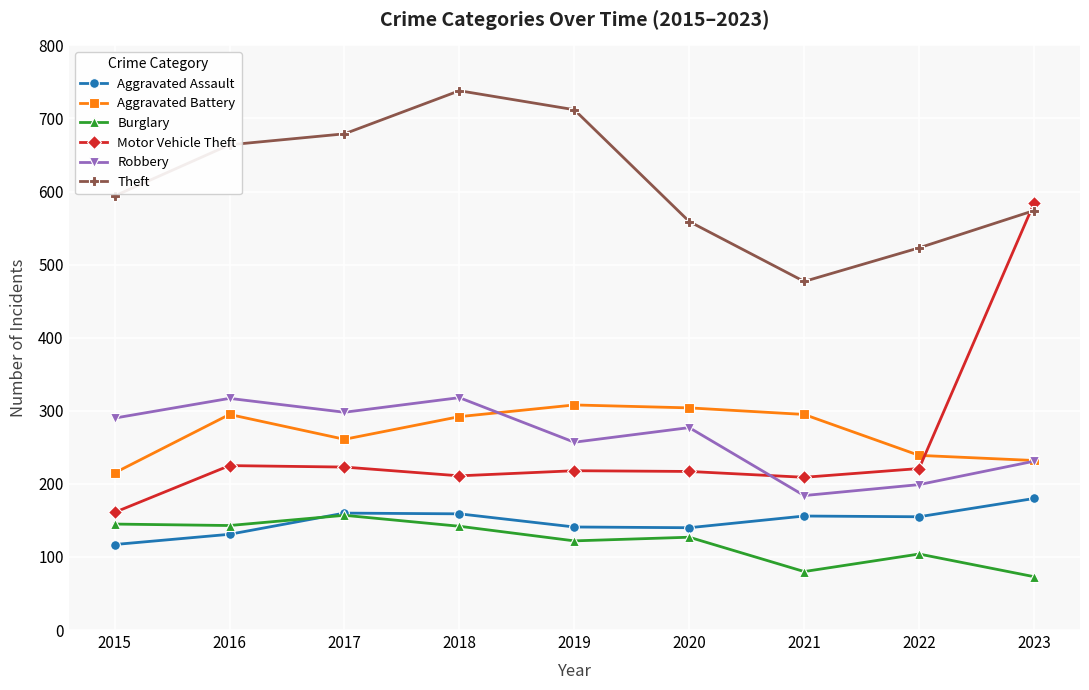

What value does the Aggravated Battery series have at 2020, to the nearest 5?

305